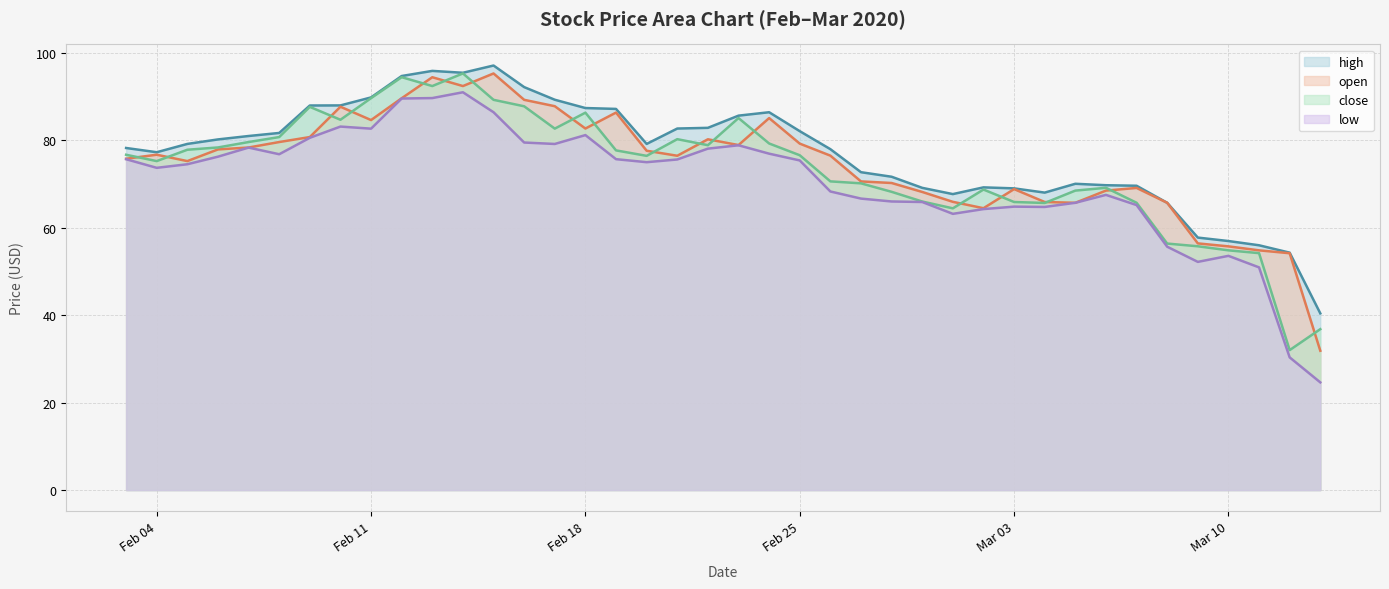

At which label is open closest to 63?

2020-03-02